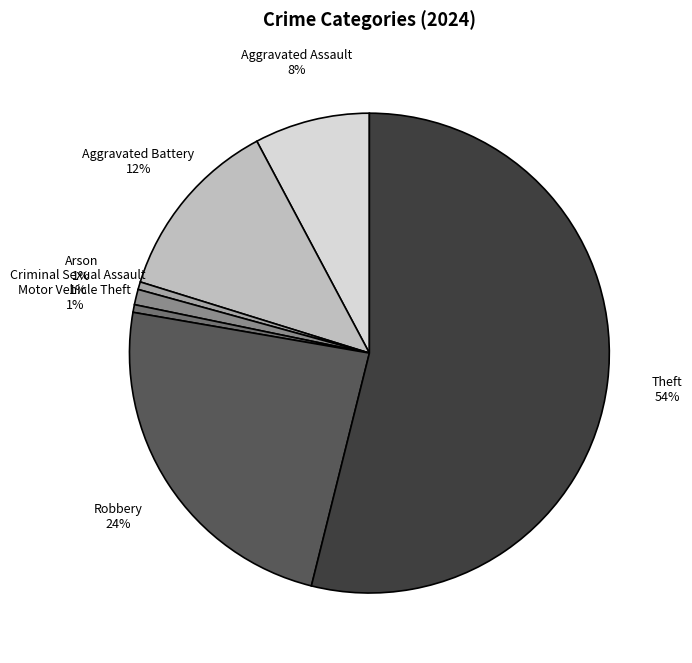

To the nearest percent, what is the average slice percentage?

14%